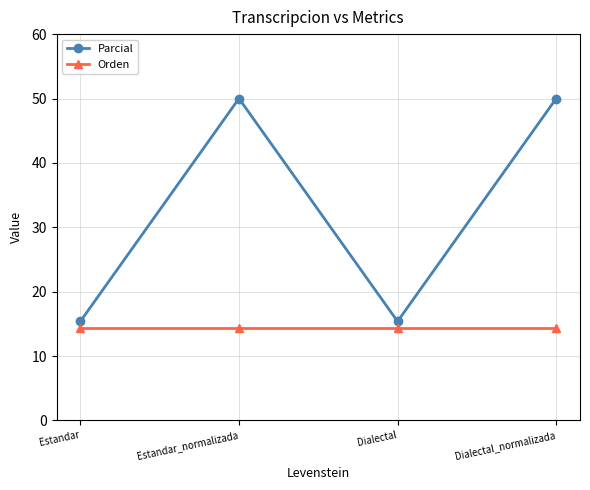

How many data points does each series have?

4